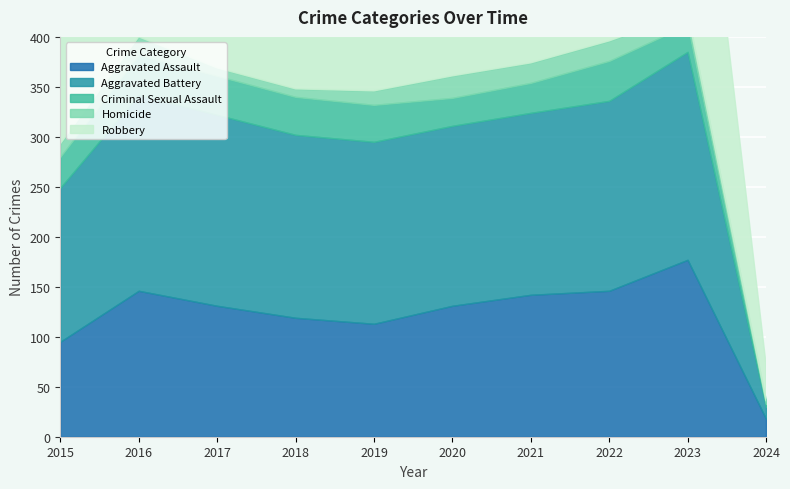

How many lines are shown in the chart?

5